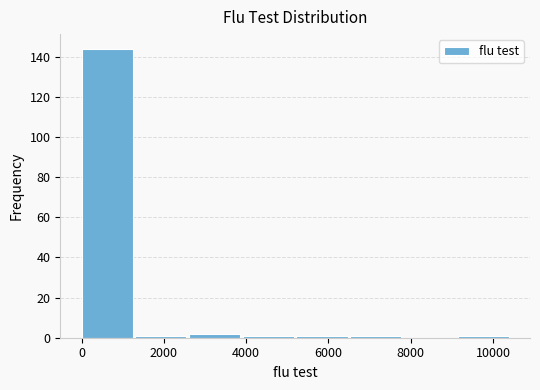

Which range on the x-axis has the tallest bar?

0 to 1400